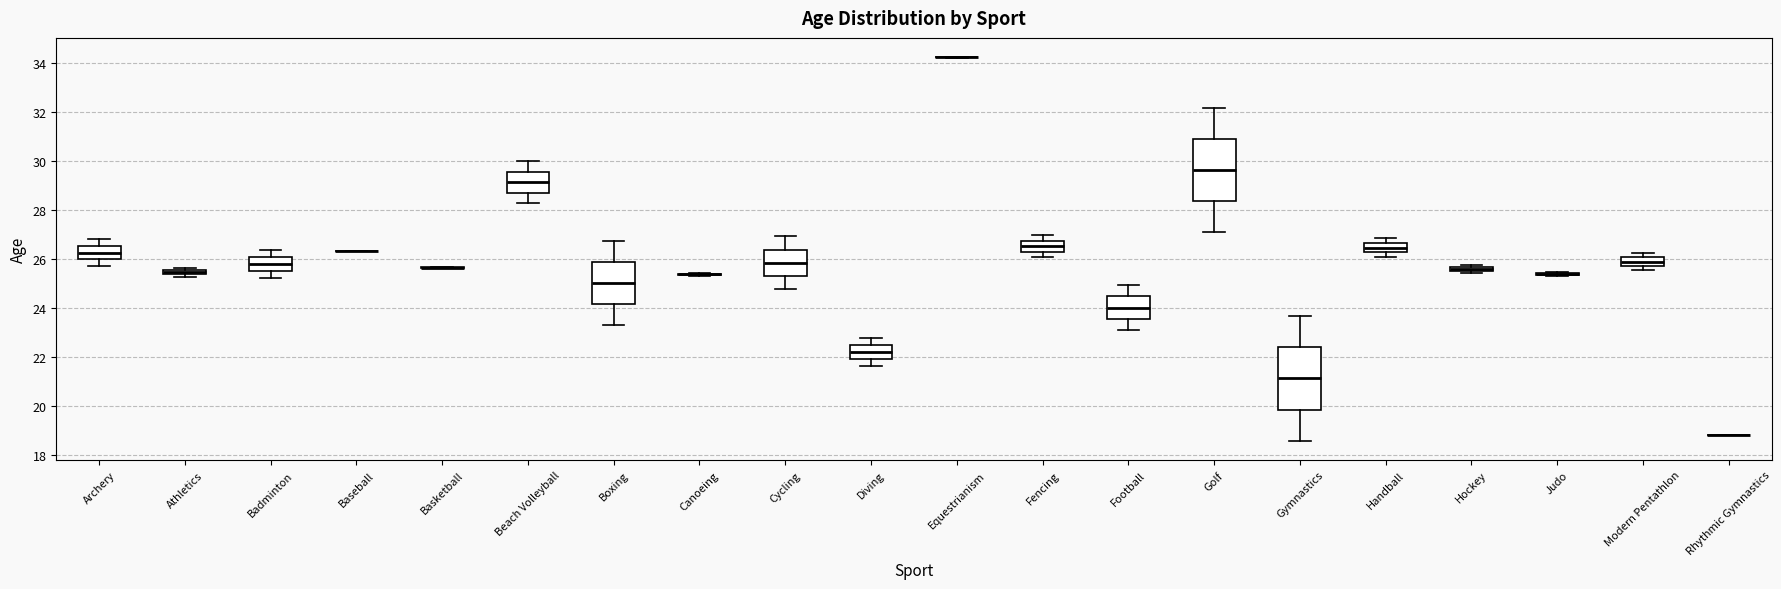

Where does the upper whisker of the box for Boxing end on the y-axis? The values are not printed on the chart, so give them approximately, as read against the axis.

26.8